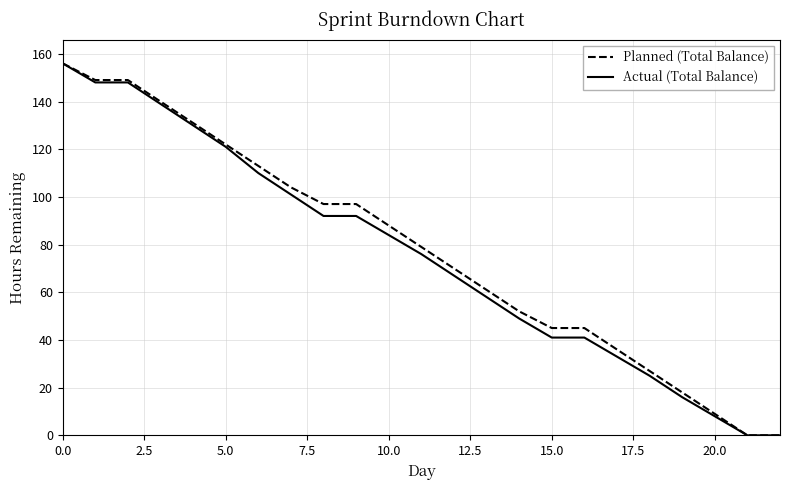

What is the maximum value shown in the chart?

156